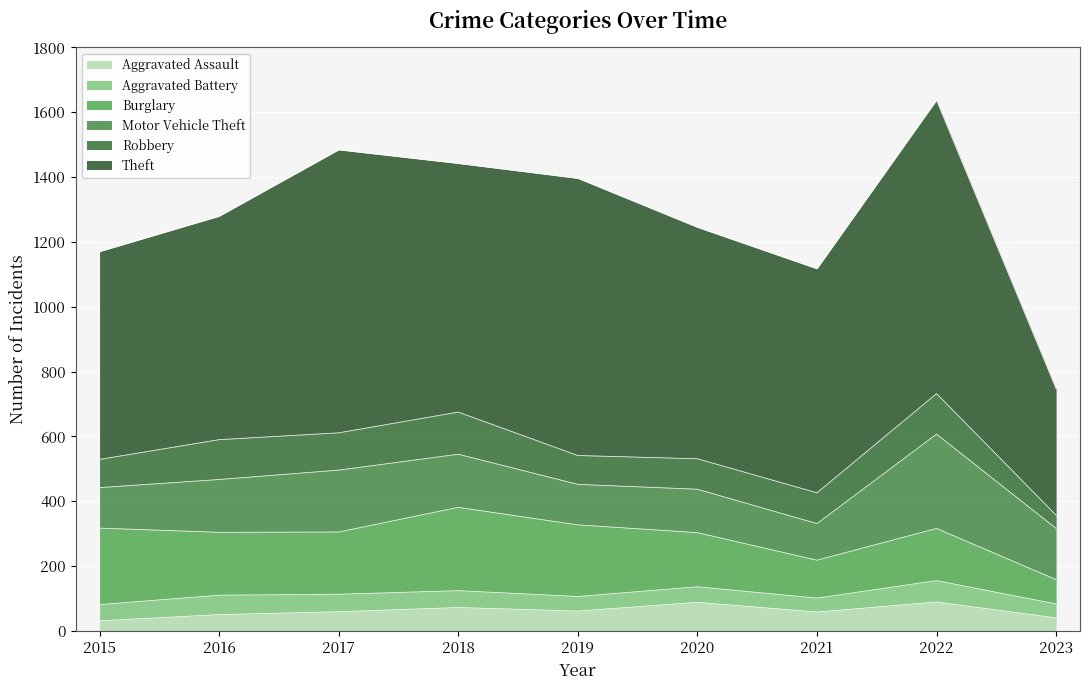

True or false: Aggravated Battery has a value of 81 at 2015.

False